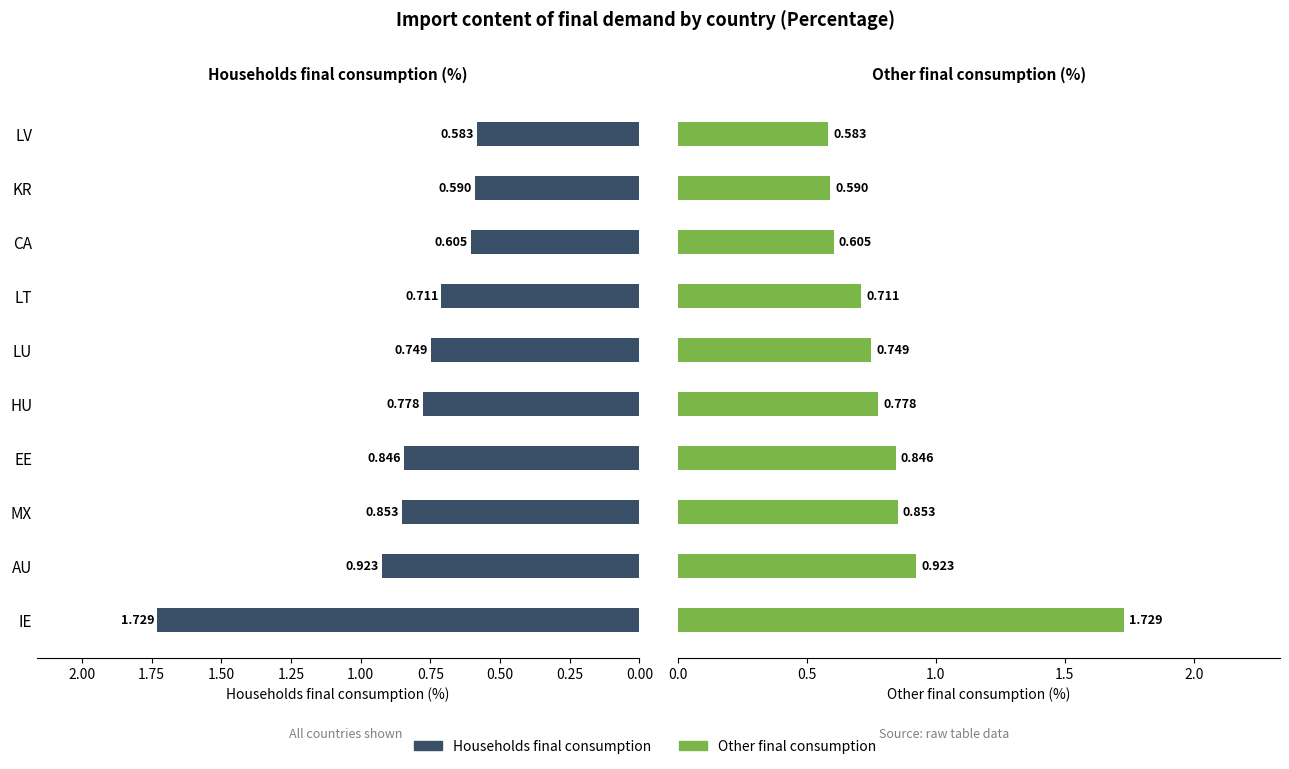

What is the maximum value shown in the chart?

1.7